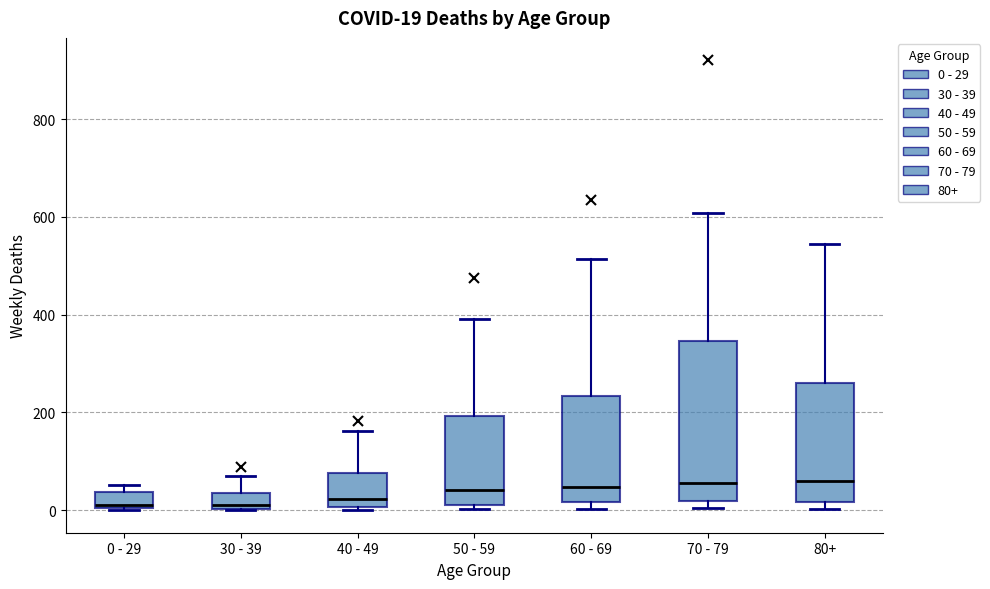

Which box is the tallest, from its lower edge to its upper edge?

70 - 79